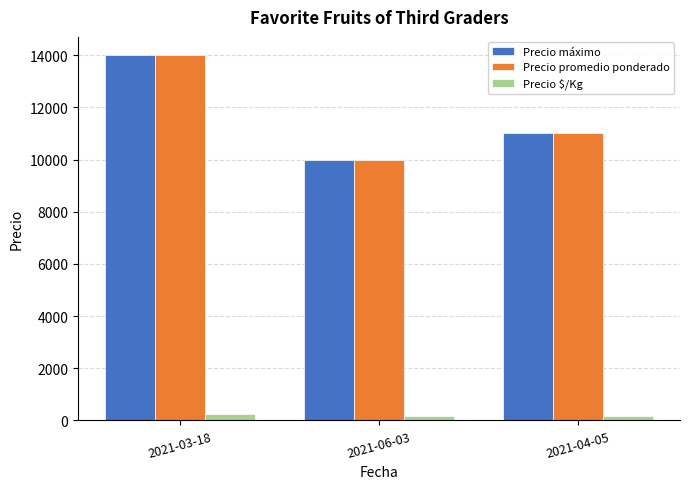

Count the Precio promedio ponderado values in the range 10000 to 14000.

3